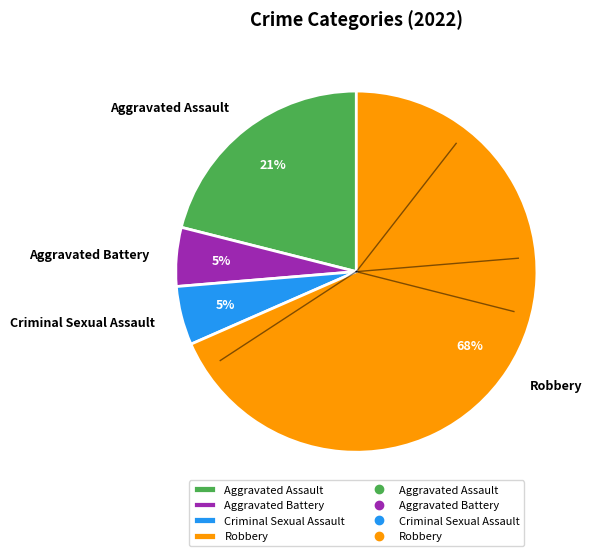

Does any single category account for the majority?

Yes